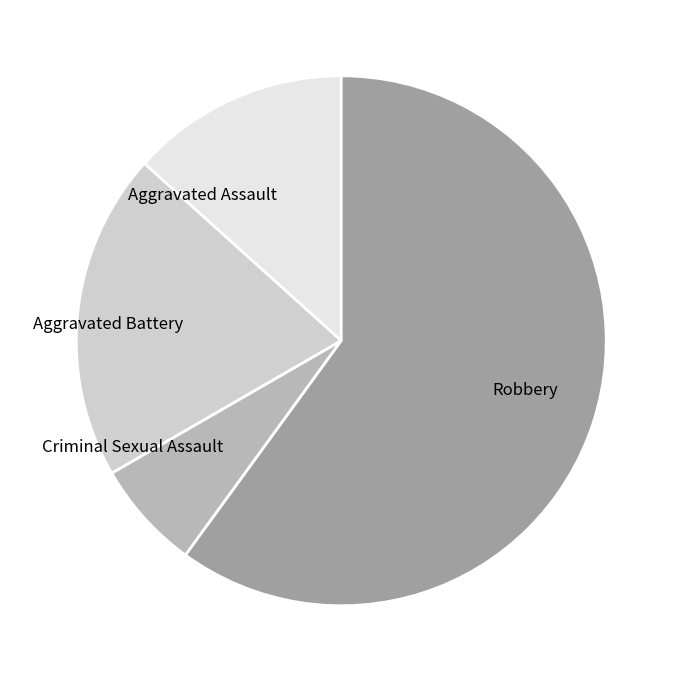

Which category accounts for the majority?

Robbery